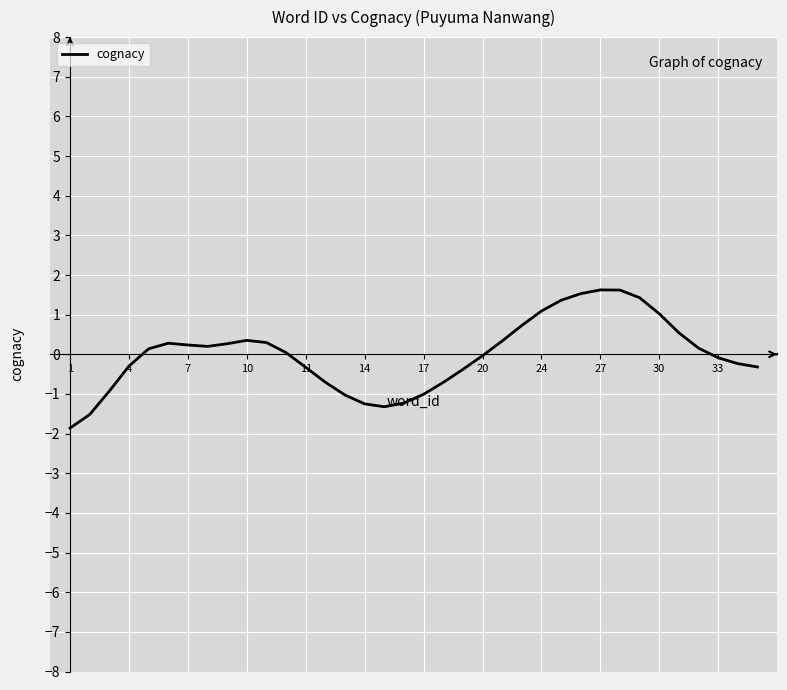

Count the number of data series in this chart.

1